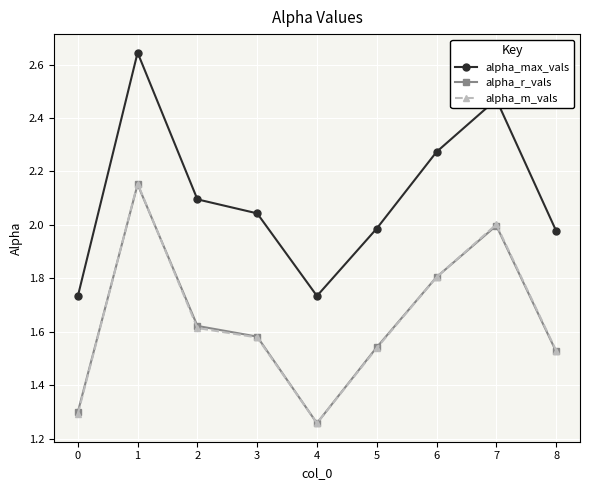

How many lines are shown in the chart?

3